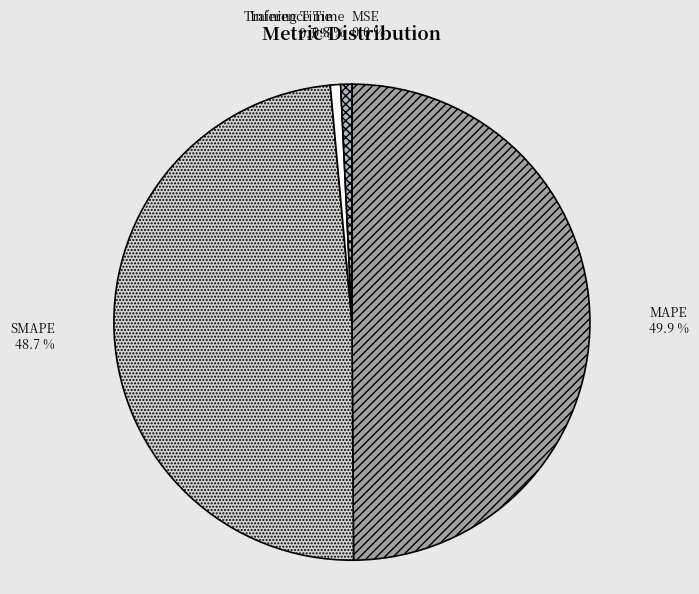

What is the largest slice in the pie chart?

MAPE